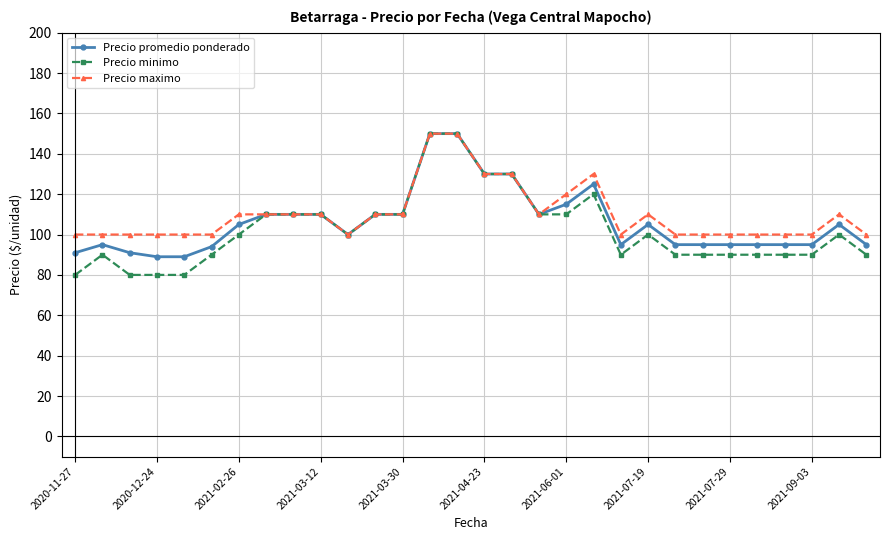

Rank the series by their average value, from highest to lowest.

Precio maximo, Precio promedio ponderado, Precio minimo